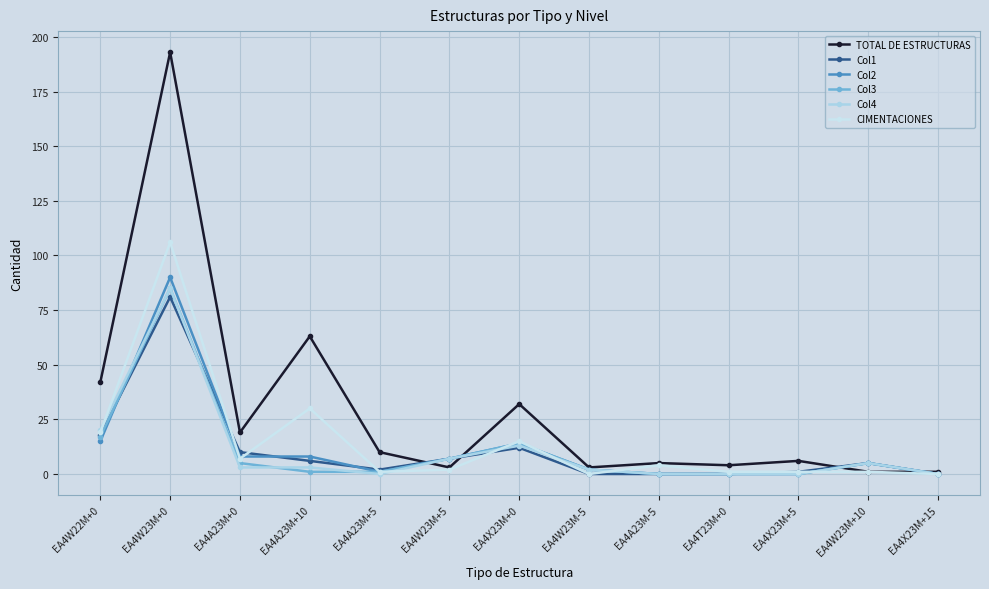

Which label corresponds to the smallest value in the chart?

EA4W23M-5